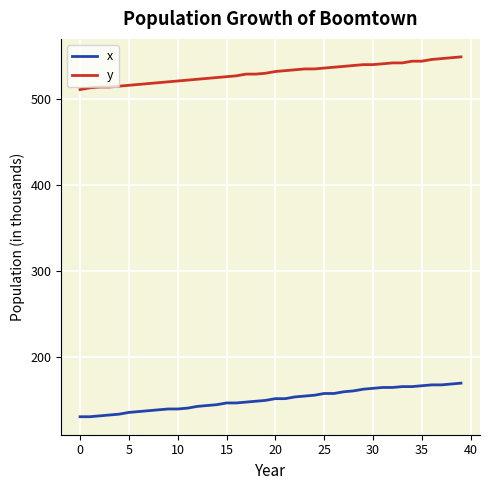

Rank the series by their average value, from highest to lowest.

y, x